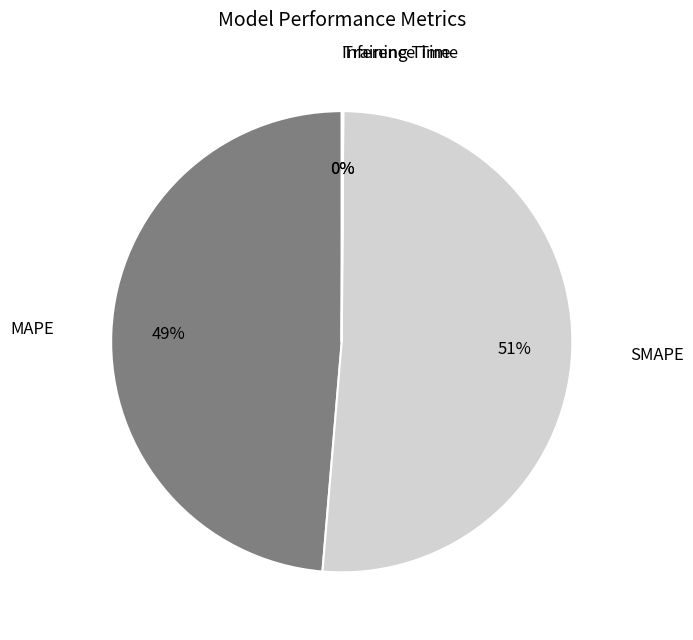

Is there a majority slice in this chart?

Yes